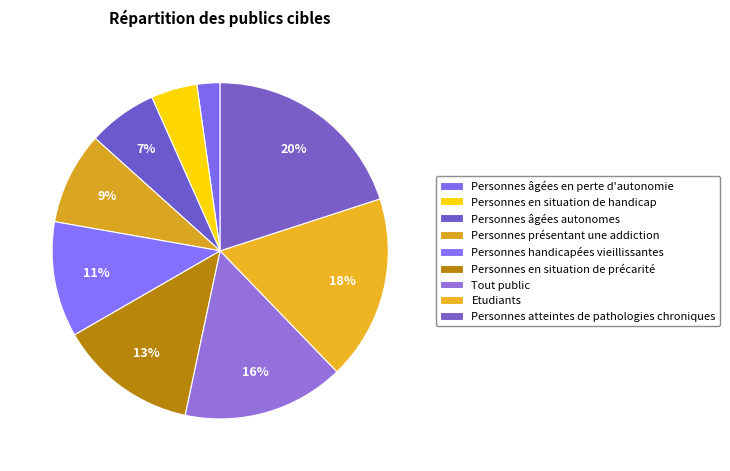

Rank the categories by value from highest to lowest.

Personnes atteintes de pathologies chroniques, Etudiants, Tout public, Personnes en situation de précarité, Personnes handicapées vieillissantes, Personnes présentant une addiction, Personnes âgées autonomes, Personnes en situation de handicap, Personnes âgées en perte d'autonomie